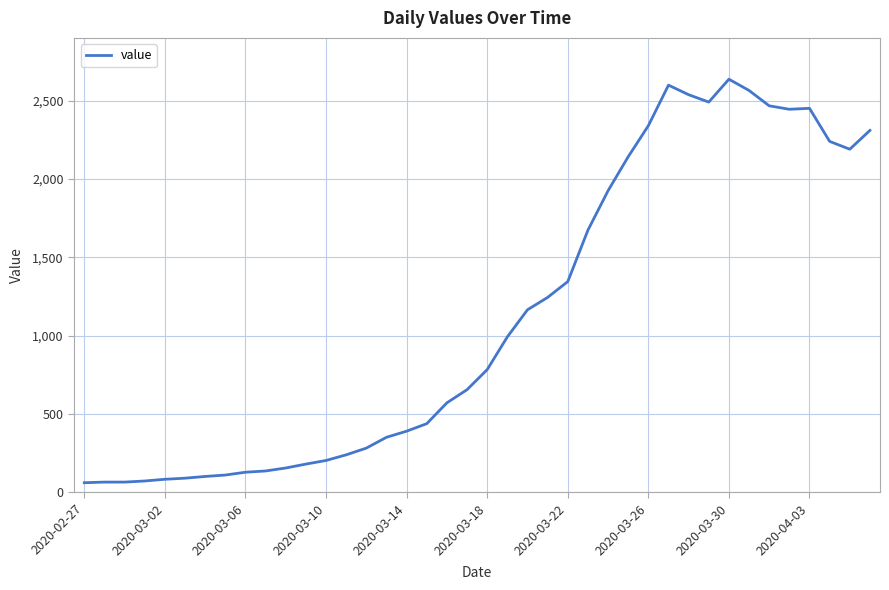

What is the maximum value shown in the chart?

2637